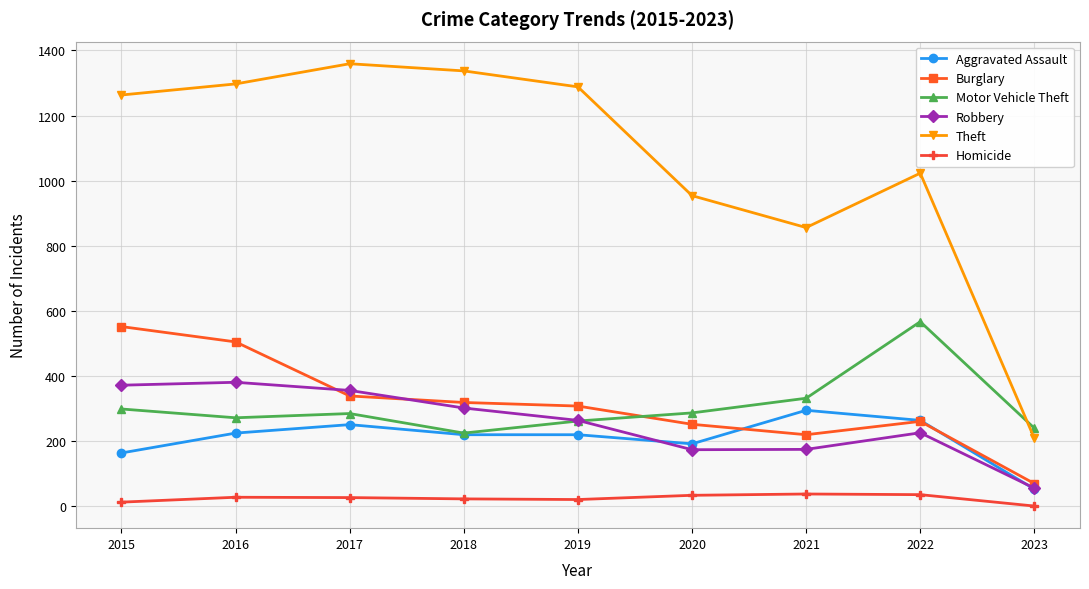

Is it true that Burglary equals 339 at 2017?

True